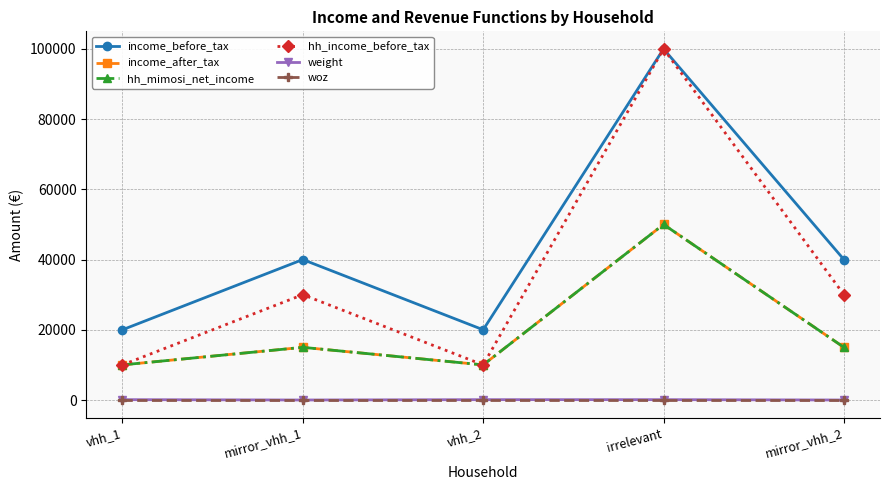

At how many categories does at least one series exceed 91128?

1